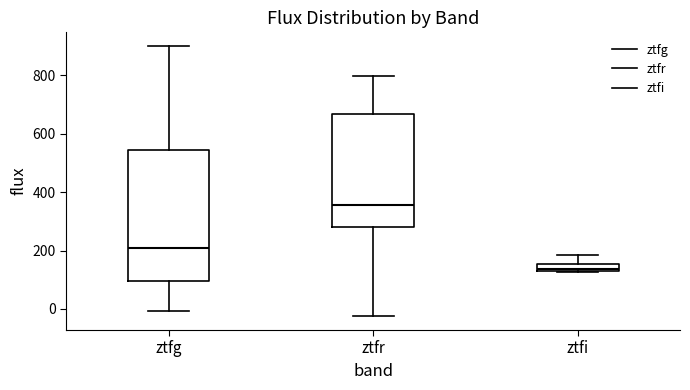

Which box is the tallest, from its lower edge to its upper edge?

ztfg